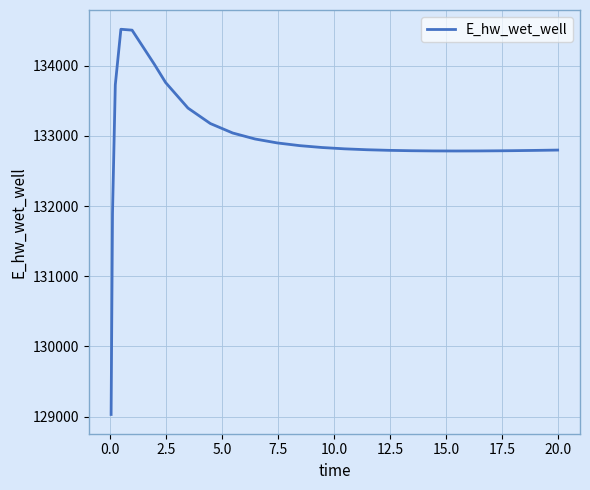

What is the difference between the second highest and second lowest values?

2612.5